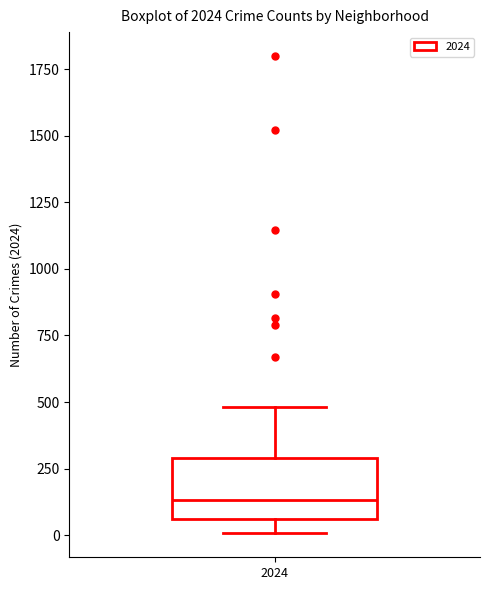

Read this box plot against the y-axis: the position of the median line, the range covered by the box, and the ends of both whiskers. The values are not printed on the chart, so give them approximately, as read against the axis.

median 150, box 50 to 300, whiskers 0 to 500